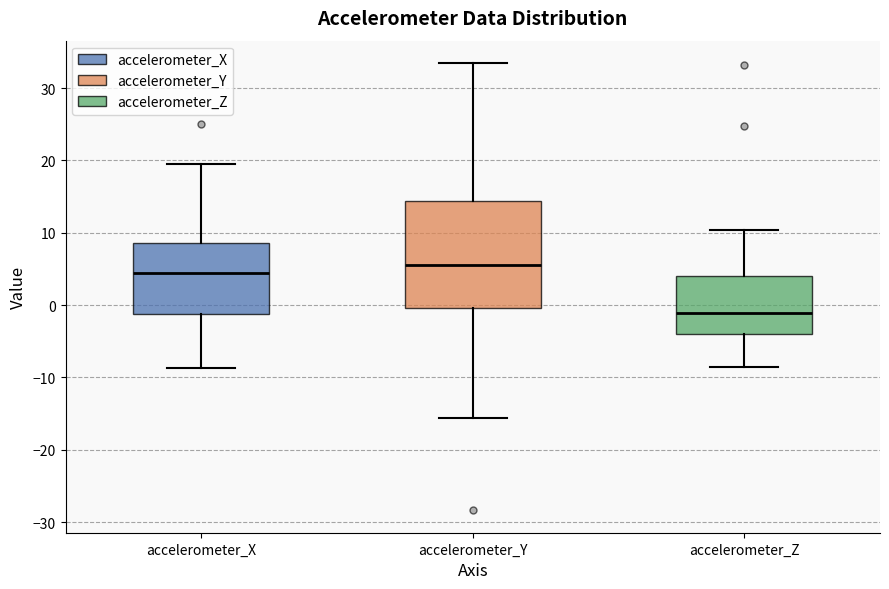

Which box's median line is the highest?

accelerometer_Y